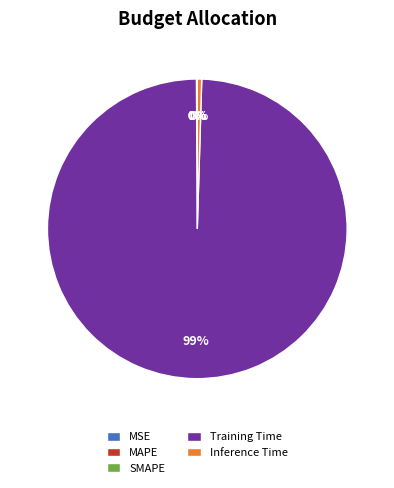

Which slice is the largest?

Training Time